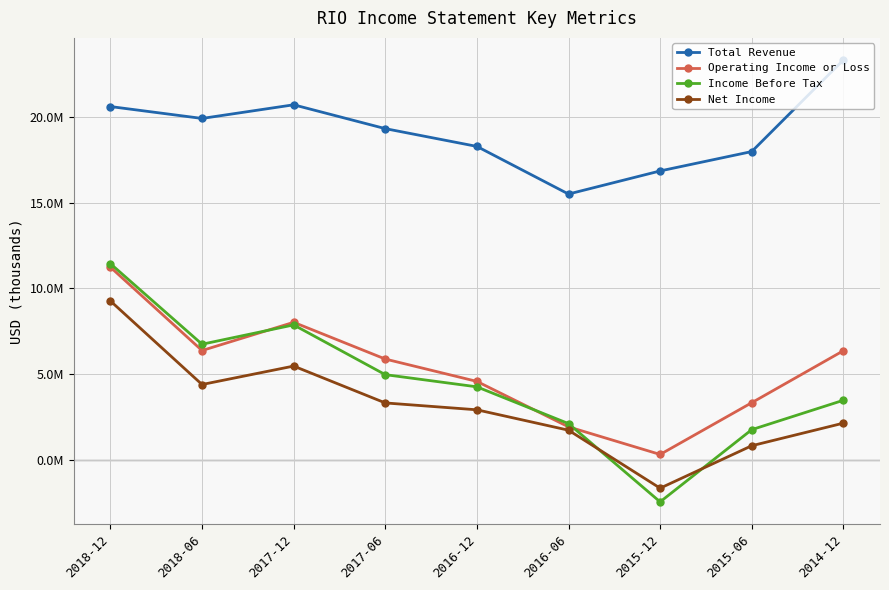

Is this an area chart (filled region under the line)?

No